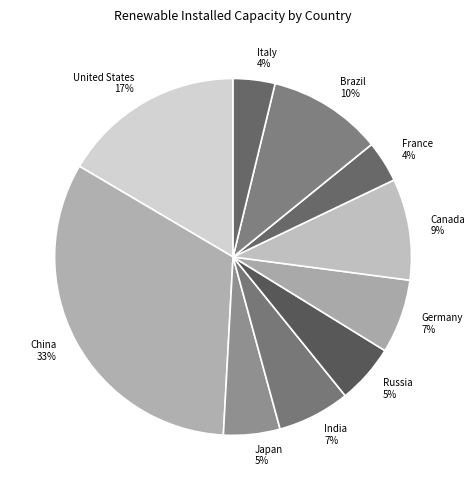

Does Russia represent more than half of the total?

No